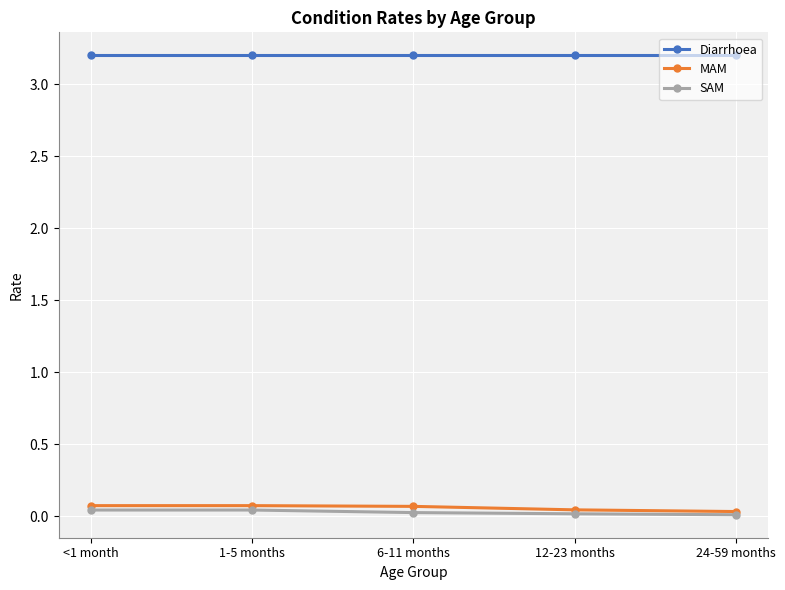

Is it true that MAM equals 0.1 at 6-11 months?

True